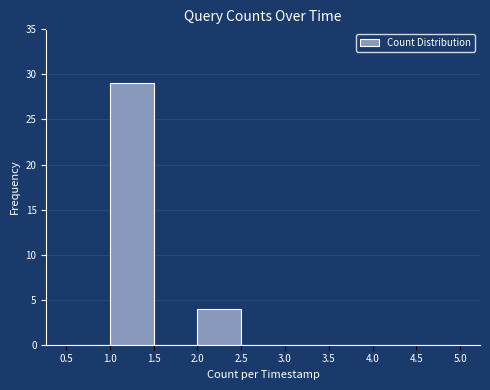

How tall is the bar that spans 2.0 to 2.5 on the x-axis? The values are not printed on the chart, so give them approximately, as read against the axis.

4